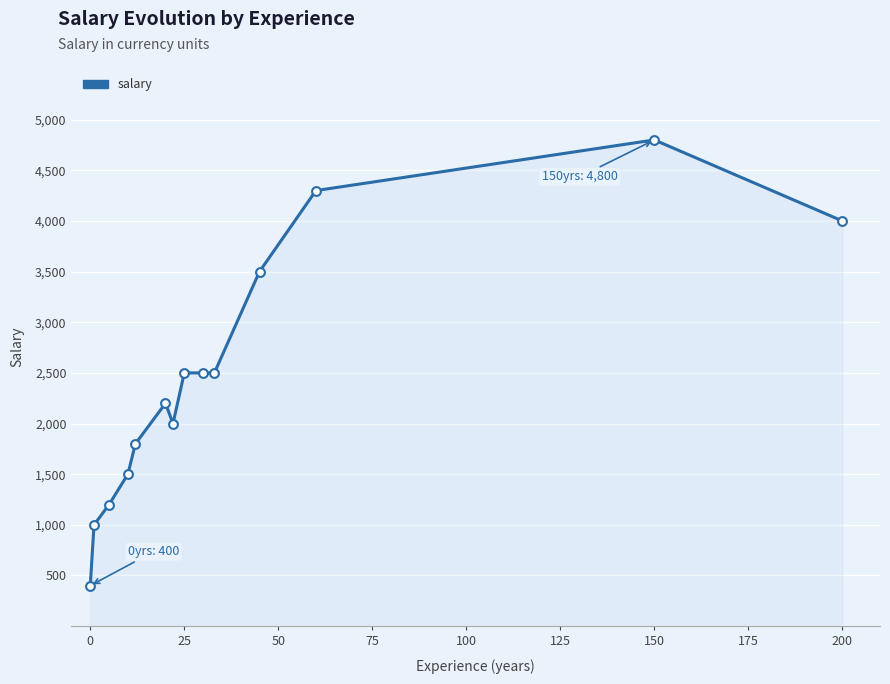

What is the greatest value displayed?

4800